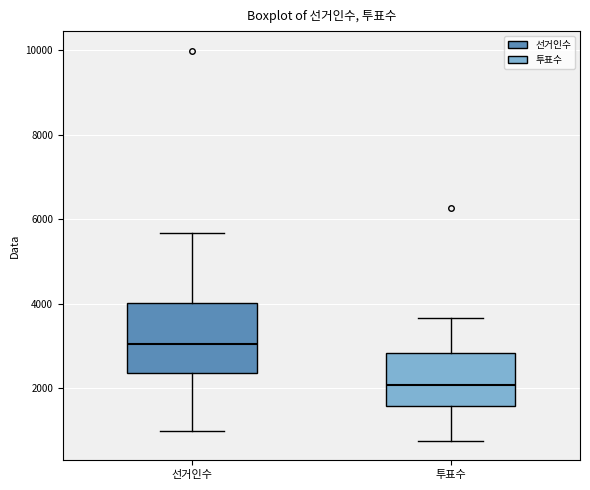

Reading left to right, read every box against the y-axis: the position of its median line, the range the box covers, and the ends of its whiskers. The values are not printed on the chart, so give them approximately, as read against the axis.

선거인수: median 3000, box 2400 to 4000, whiskers 1000 to 5600
투표수: median 2000, box 1600 to 2800, whiskers 800 to 3600